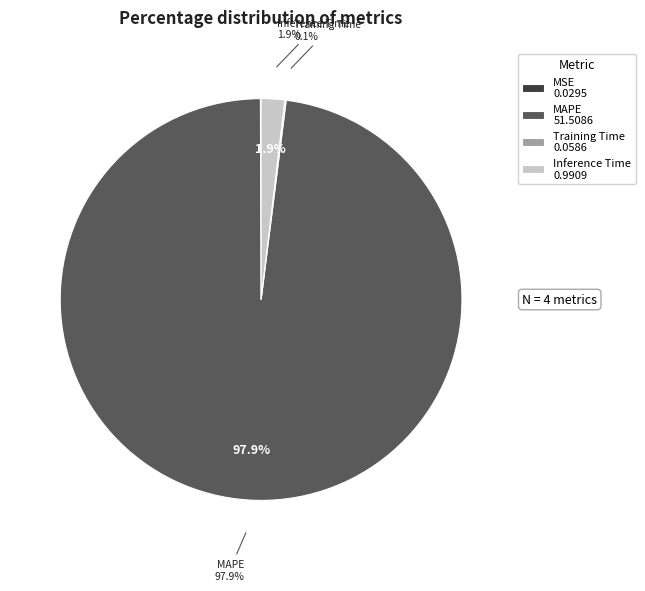

True or false: MSE accounts for 0% of the total.

True